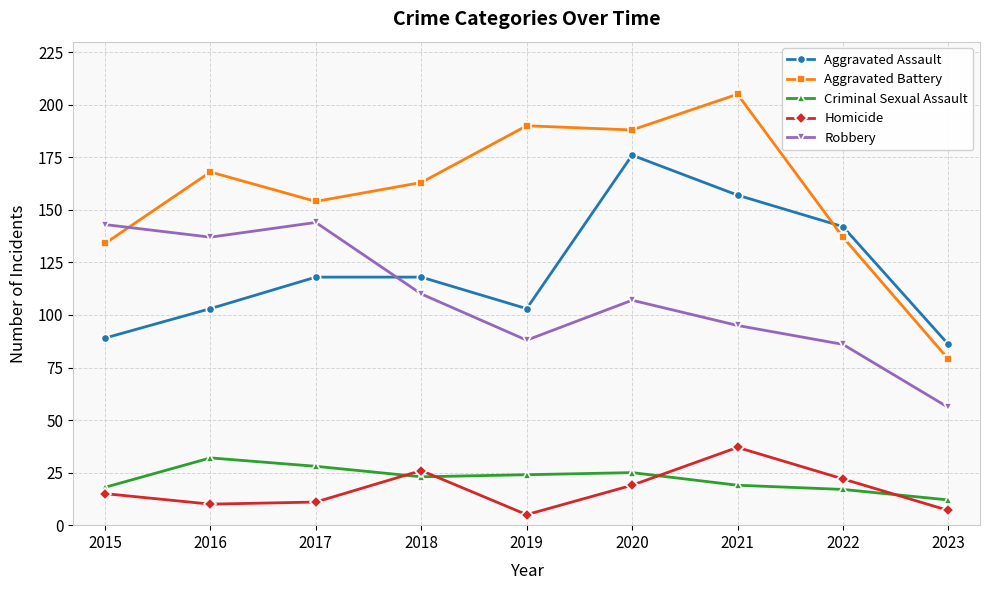

At which category does Robbery reach its first local peak?

2017